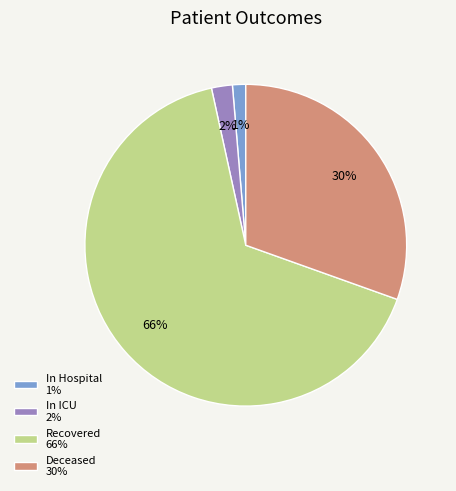

What percentage is the In Hospital 1% slice, to the nearest percent?

1%